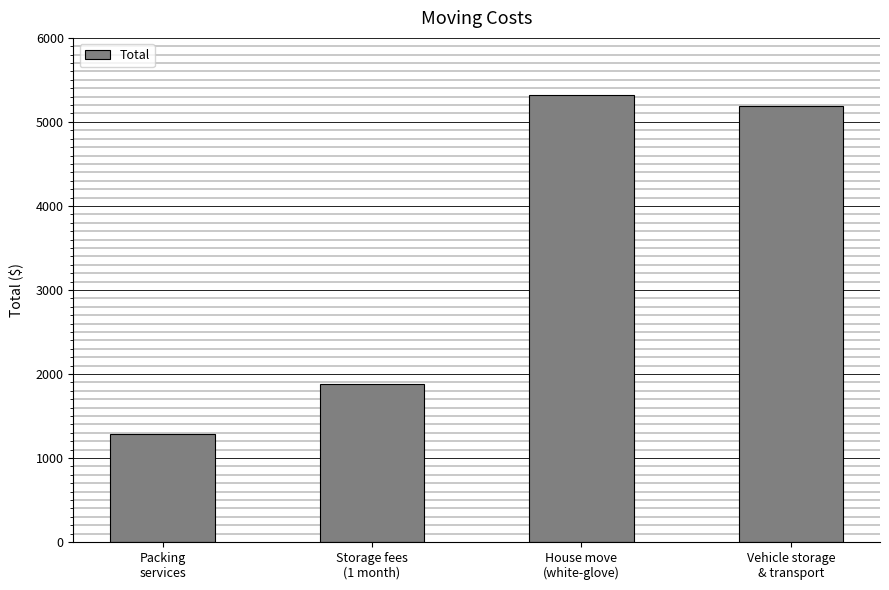

True or false: the data shows 1884 at Storage fees
(1 month).

True